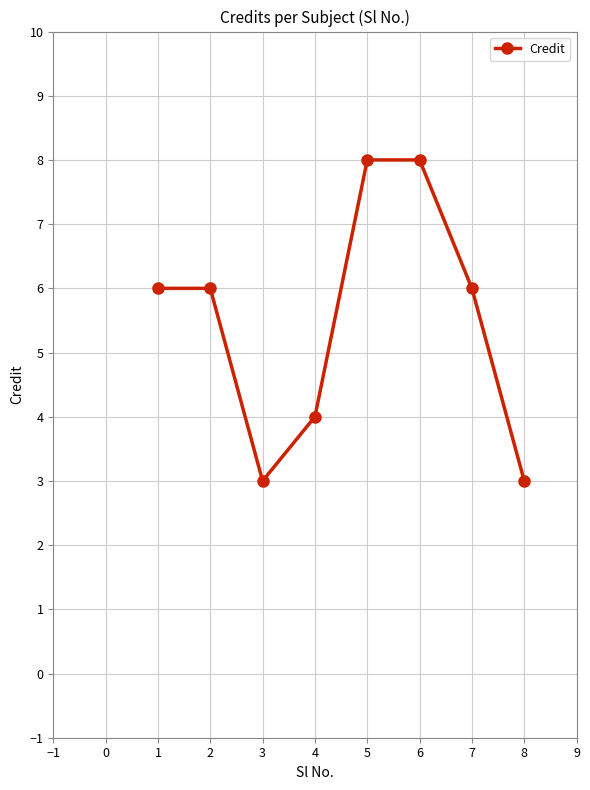

Reading left to right, list all the values displayed in this chart.

6	6	3	4	8	8	6	3